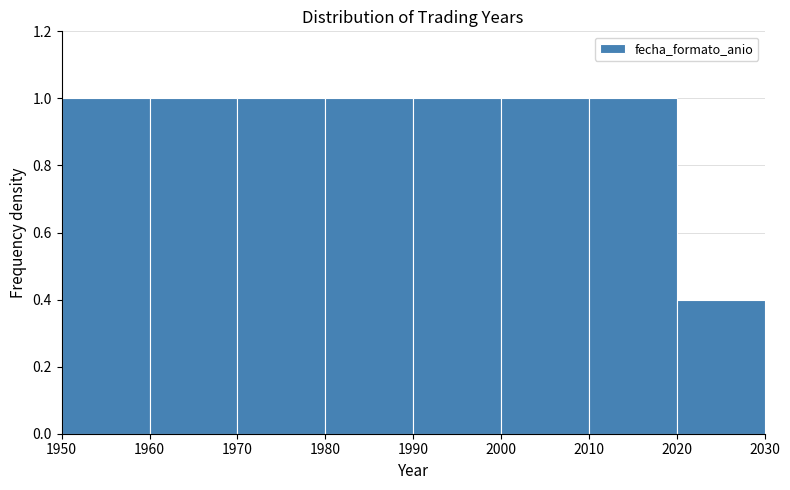

Reading left to right, transcribe this chart: for each bar, give the range it covers on the x-axis and its height. The values are not printed on the chart, so give them approximately, as read against the axis.

1950 to 1960: 1.0
1960 to 1970: 1.0
1970 to 1980: 1.0
1980 to 1990: 1.0
1990 to 2000: 1.0
2000 to 2010: 1.0
2010 to 2020: 1.0
2020 to 2030: 0.4